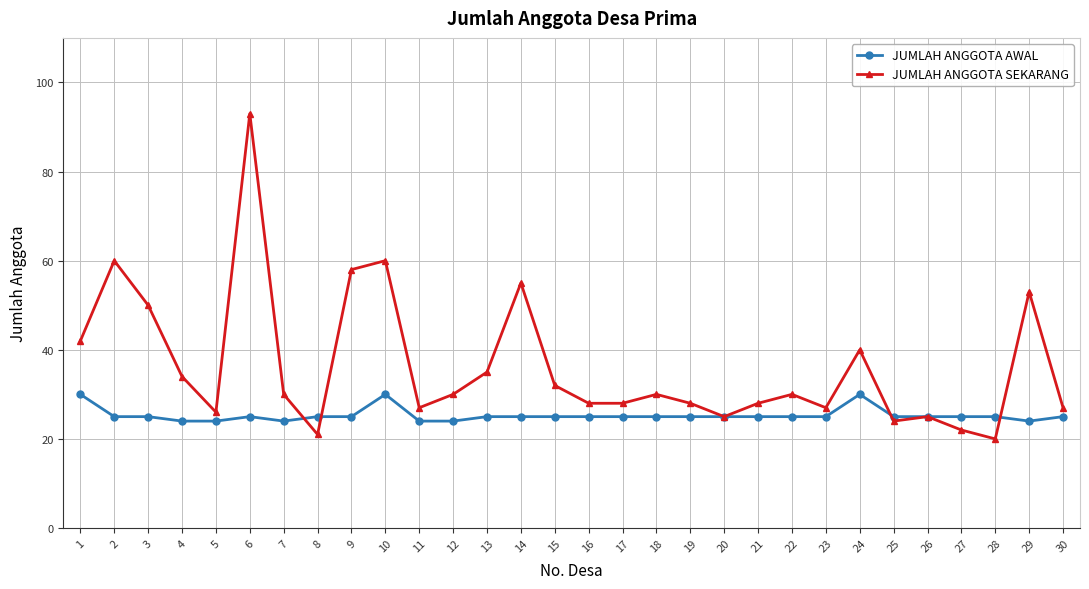

List the series in order of their overall mean, lowest first.

JUMLAH ANGGOTA AWAL, JUMLAH ANGGOTA SEKARANG